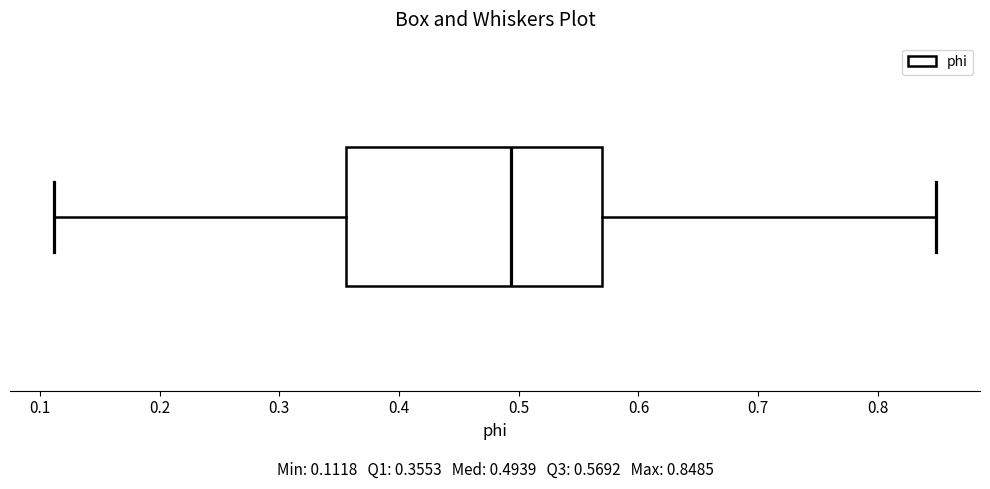

Where does the left whisker of the box end on the x-axis? The values are not printed on the chart, so give them approximately, as read against the axis.

0.11